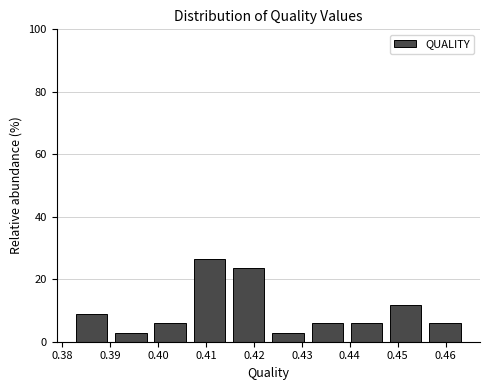

Reading left to right, list every bar in this chart as the range it spans on the x-axis followed by its height. Neither the bar edges nor the heights are printed on the chart, so give them approximately, as read against the axes.

0.382 to 0.390: 8
0.390 to 0.398: 2
0.398 to 0.407: 6
0.407 to 0.415: 26
0.415 to 0.423: 24
0.423 to 0.431: 2
0.431 to 0.439: 6
0.439 to 0.448: 6
0.448 to 0.456: 12
0.456 to 0.464: 6